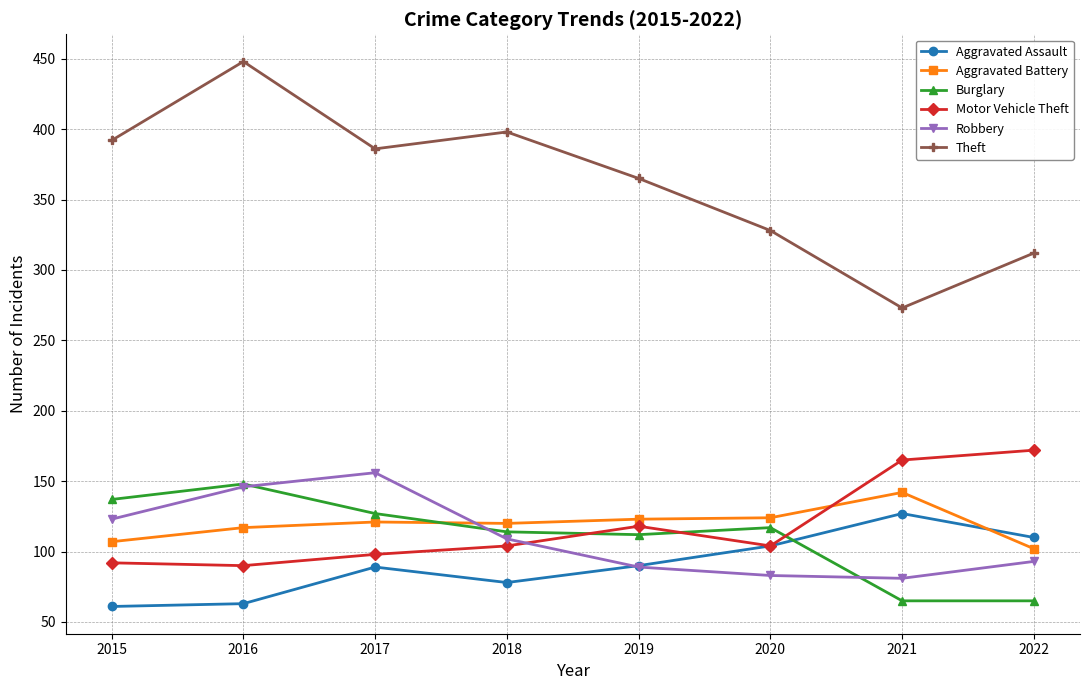

True or false: Aggravated Battery has a value of 76 at 2017.

False